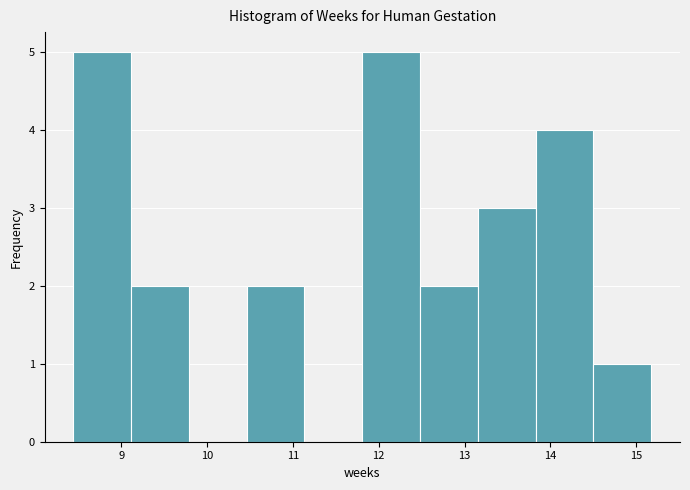

Reading left to right, transcribe this chart: for each bar, give the range it covers on the x-axis and its height. Neither the bar edges nor the heights are printed on the chart, so give them approximately, as read against the axes.

8.4 to 9.1: 5
9.1 to 9.8: 2
9.8 to 10.5: 0
10.5 to 11.1: 2
11.1 to 11.8: 0
11.8 to 12.5: 5
12.5 to 13.2: 2
13.2 to 13.8: 3
13.8 to 14.5: 4
14.5 to 15.2: 1